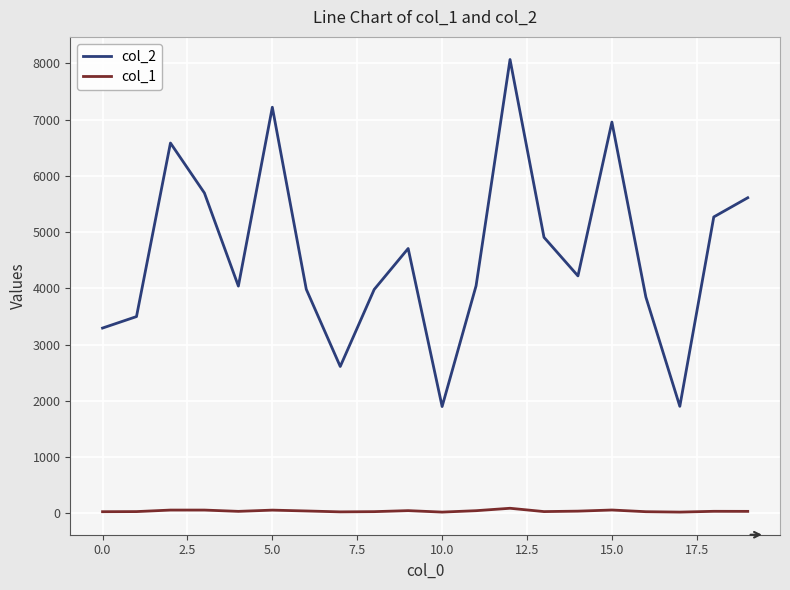

What is the maximum value shown in the chart?

8069